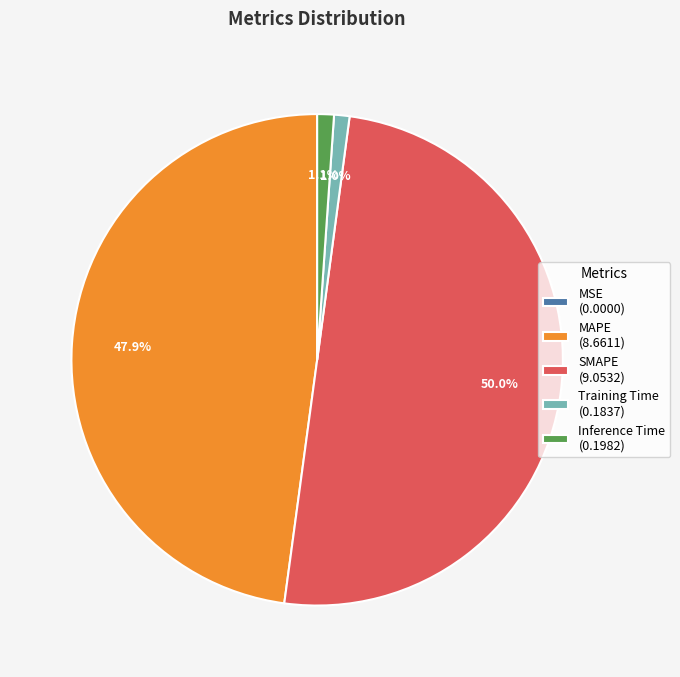

Which slice represents more than half of the pie?

SMAPE